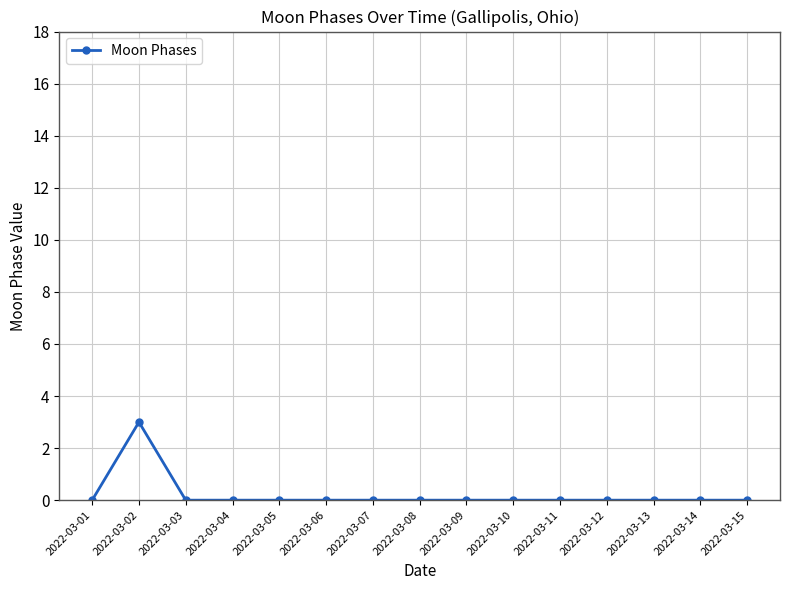

What is the maximum value shown in the chart?

3